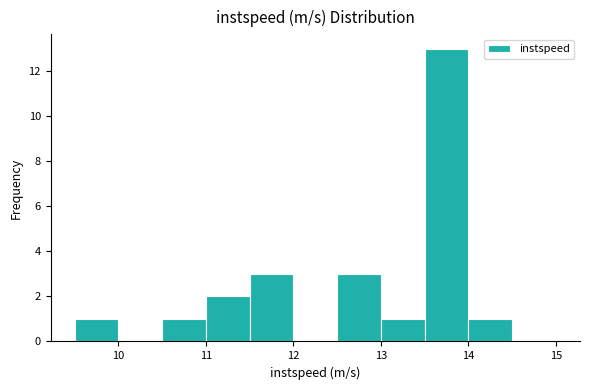

What is the height of the bar covering 12.5 to 13.0 on the x-axis? The values are not printed on the chart, so give them approximately, as read against the axis.

3